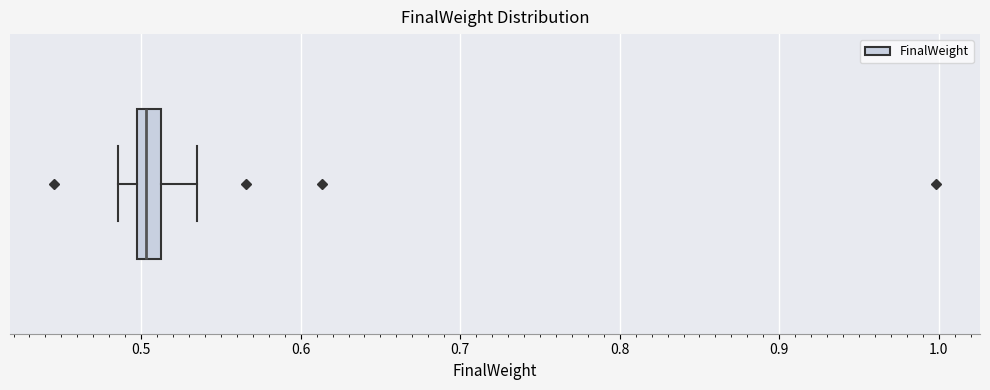

Where is the left edge of the box on the x-axis? The values are not printed on the chart, so give them approximately, as read against the axis.

0.50